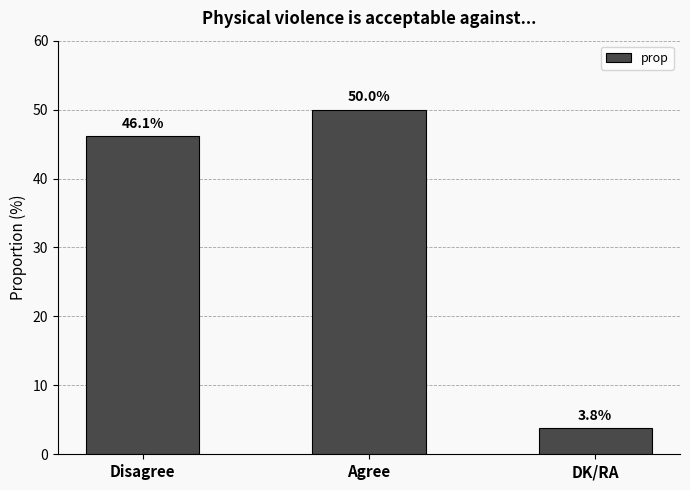

What is the ratio of the value at Agree to the value at DK/RA?

13.2